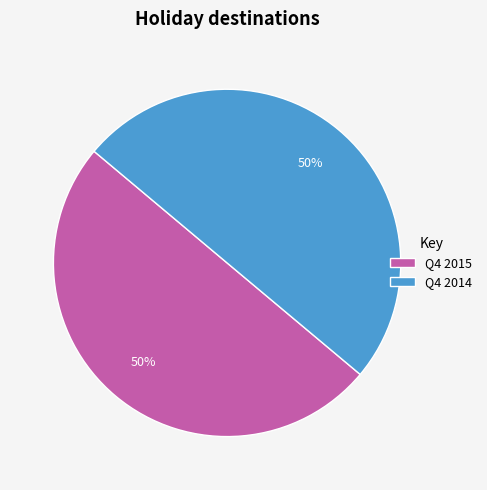

Is the sum of Q4 2015 and Q4 2014 greater than half?

Yes